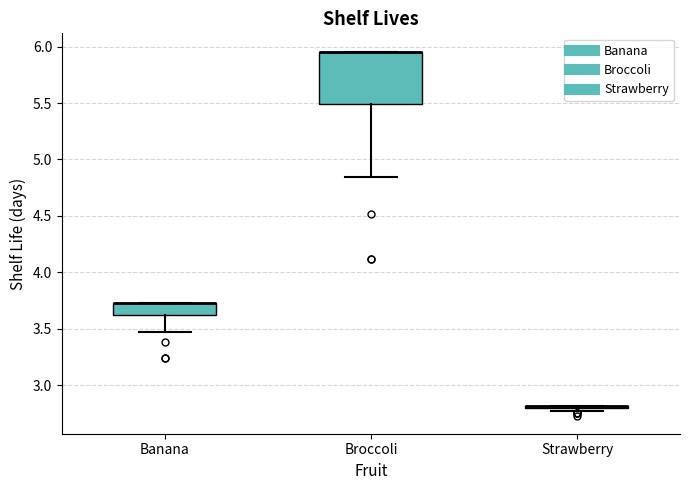

Reading left to right, read every box against the y-axis: the position of its median line, the range the box covers, and the ends of its whiskers. The values are not printed on the chart, so give them approximately, as read against the axis.

Banana: median 3.75 (drawn on the box's upper edge), box 3.60 to 3.75, whiskers 3.45 to 3.75
Broccoli: median 5.95 (drawn on the box's upper edge), box 5.50 to 5.95, whiskers 4.85 to 5.95
Strawberry: box collapsed to a line at 2.80, whiskers 2.75 to 2.80